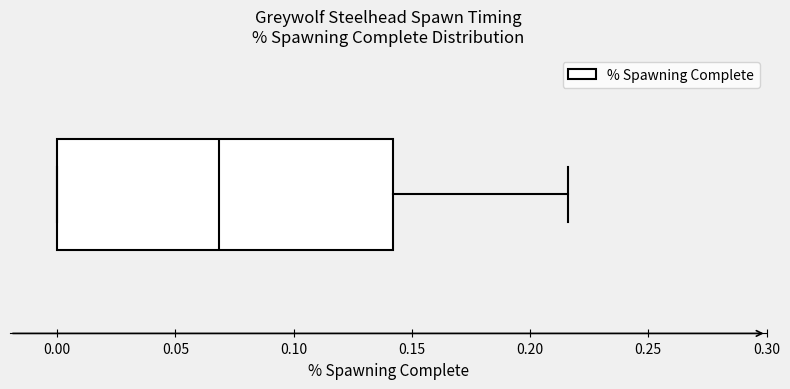

Where does the right whisker of the box end on the x-axis? The values are not printed on the chart, so give them approximately, as read against the axis.

0.215